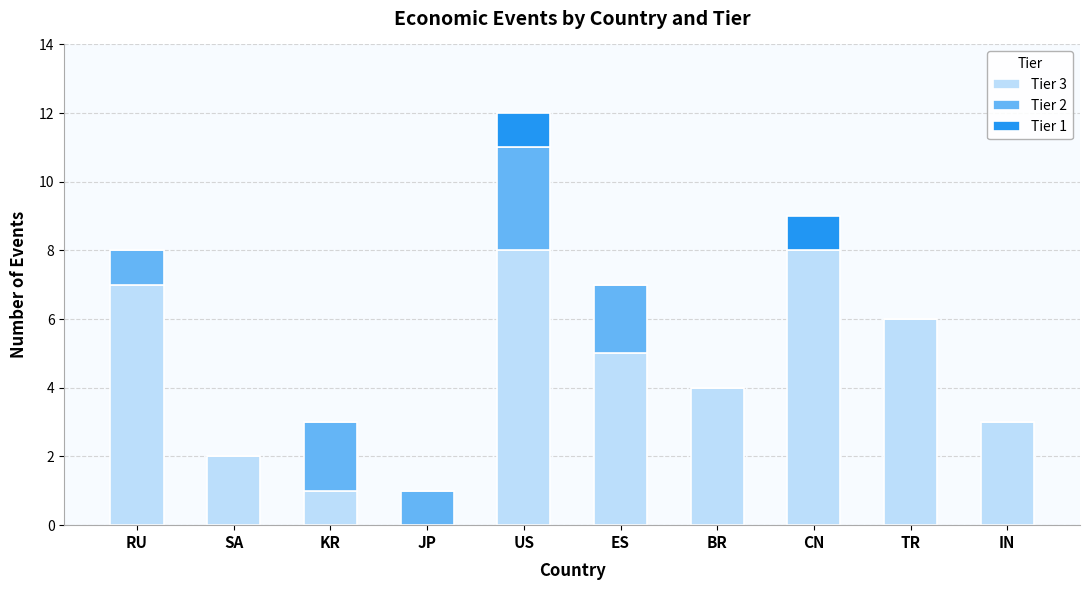

Reading right to left, what are the values for Tier 3?

IN=3	TR=6	CN=8	BR=4	ES=5	US=8	JP=0	KR=1	SA=2	RU=7